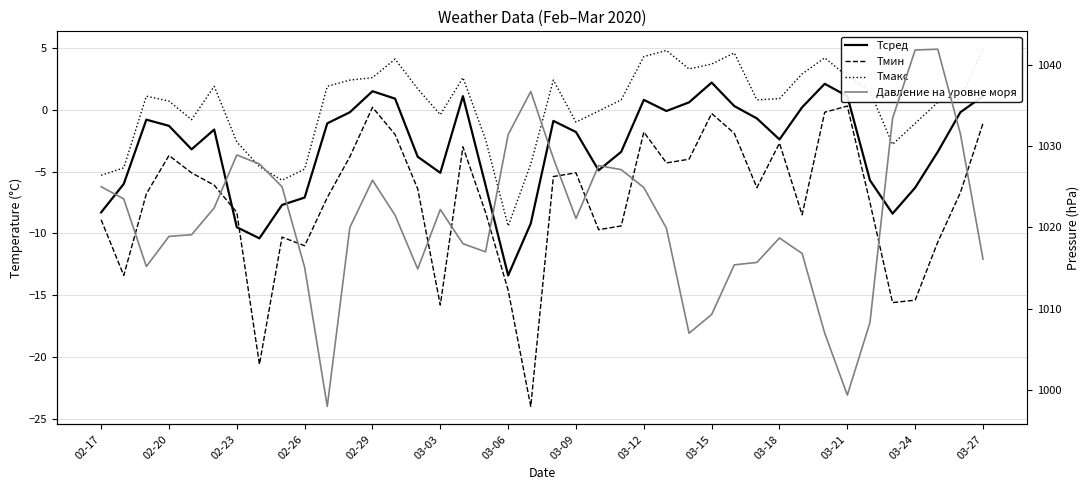

True or false: Давление на уровне моря and Тсред cross at least once.

False